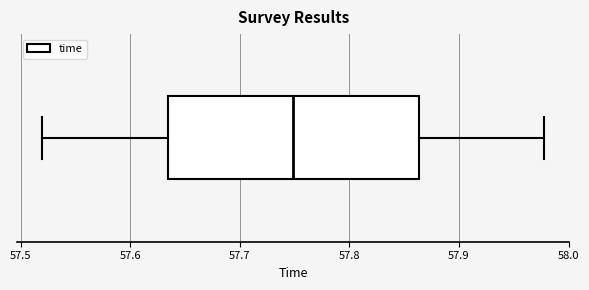

Read this box plot against the x-axis: the position of the median line, the range covered by the box, and the ends of both whiskers. The values are not printed on the chart, so give them approximately, as read against the axis.

median 57.75, box 57.63 to 57.86, whiskers 57.52 to 57.98